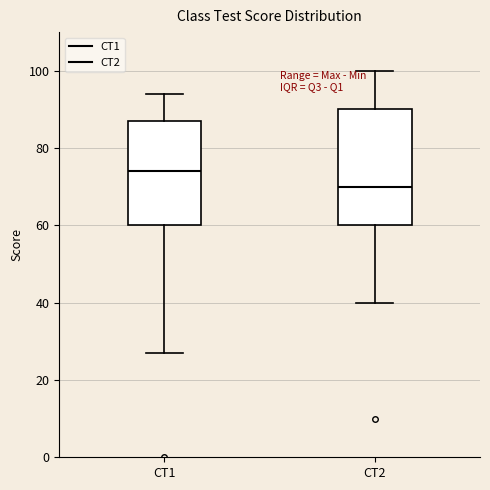

Reading left to right, transcribe this box plot: for each box, give where its median line is, the range the box spans, and where its two whiskers end, as read against the y-axis. The values are not printed on the chart, so give them approximately, as read against the axis.

CT1: median 74, box 60 to 88, whiskers 28 to 94
CT2: median 70, box 60 to 90, whiskers 40 to 100